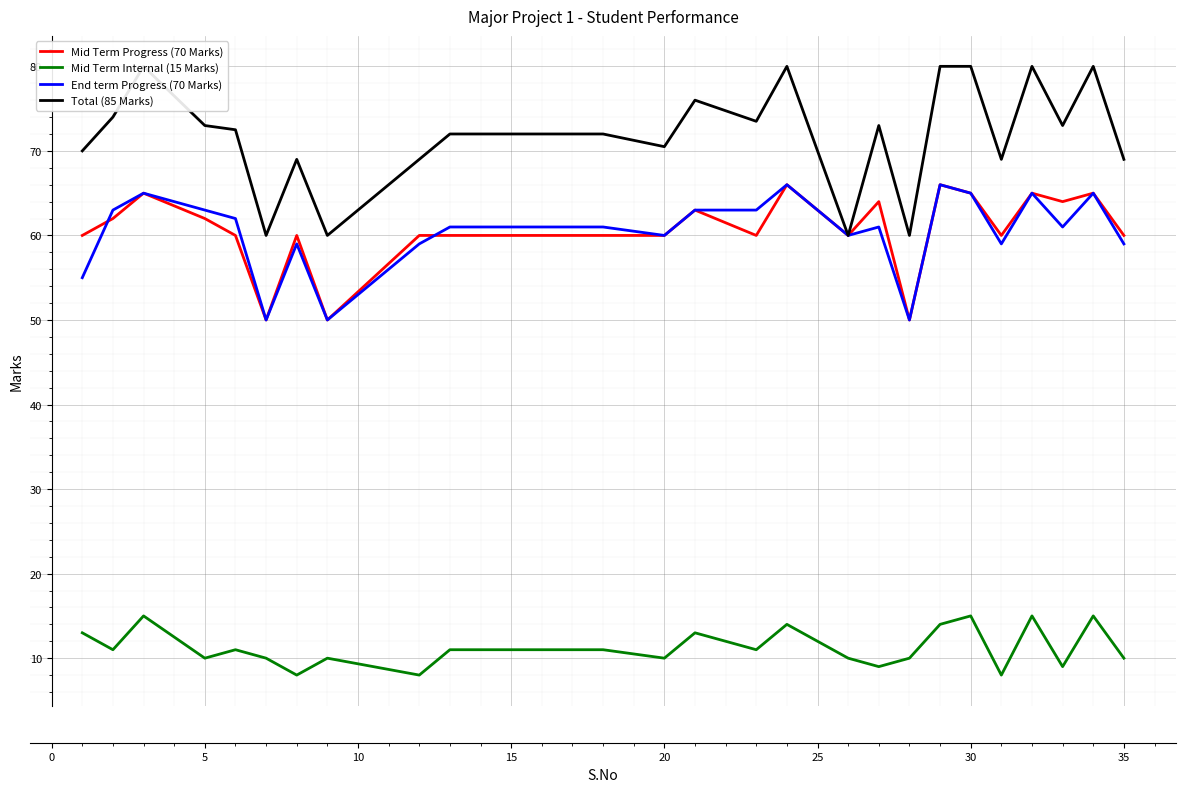

What is the minimum value for End term Progress (70 Marks)?

50